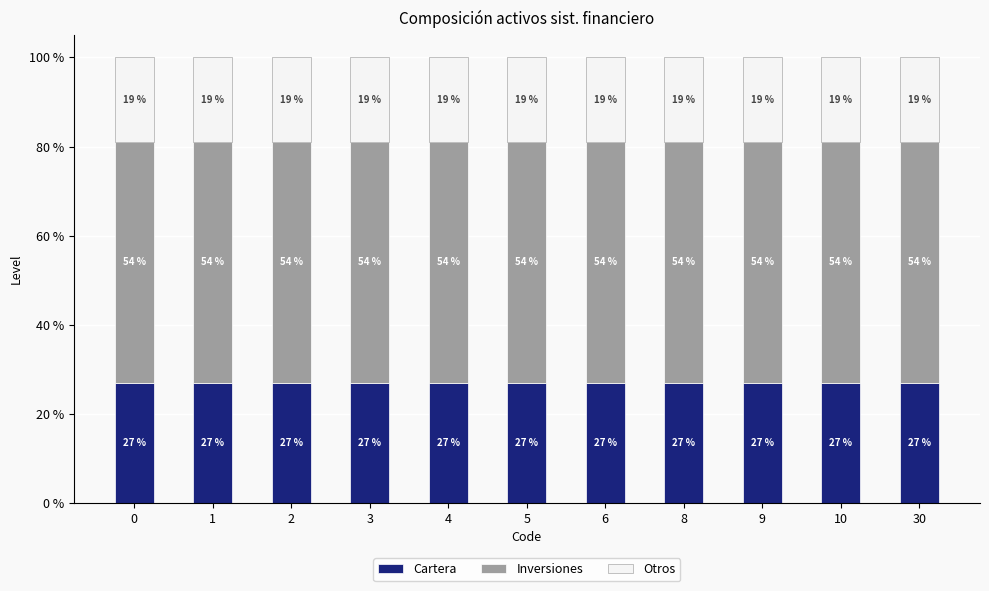

Are the bars horizontal?

No